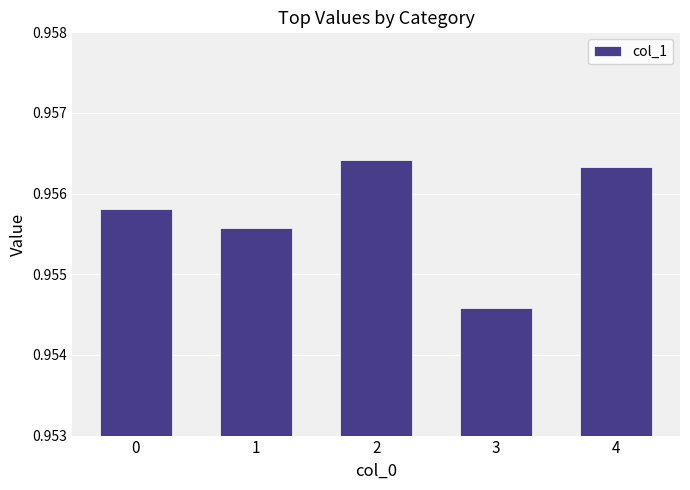

Which category has the lowest value across all series?

3